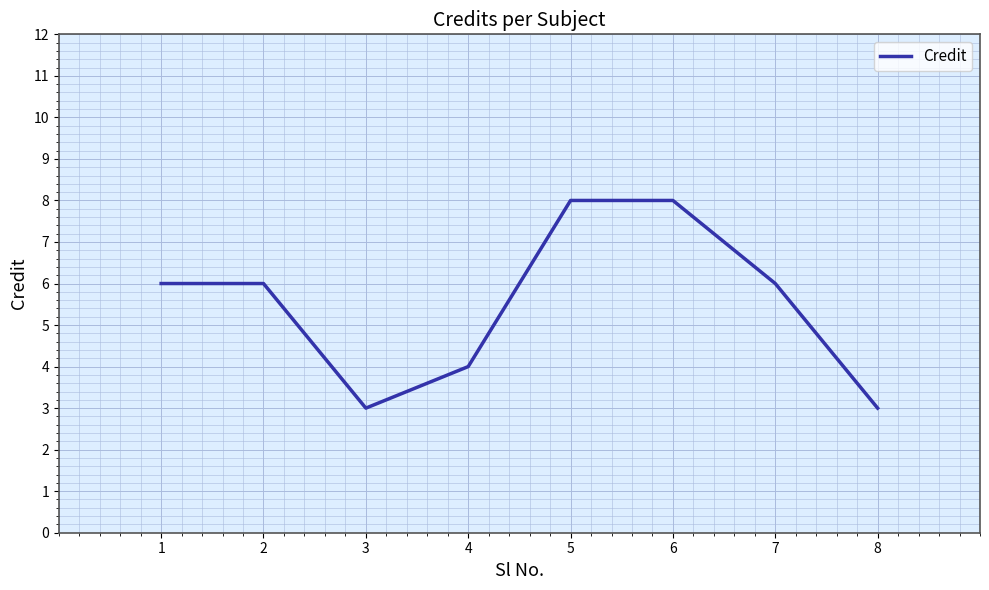

How many lines are shown in the chart?

1